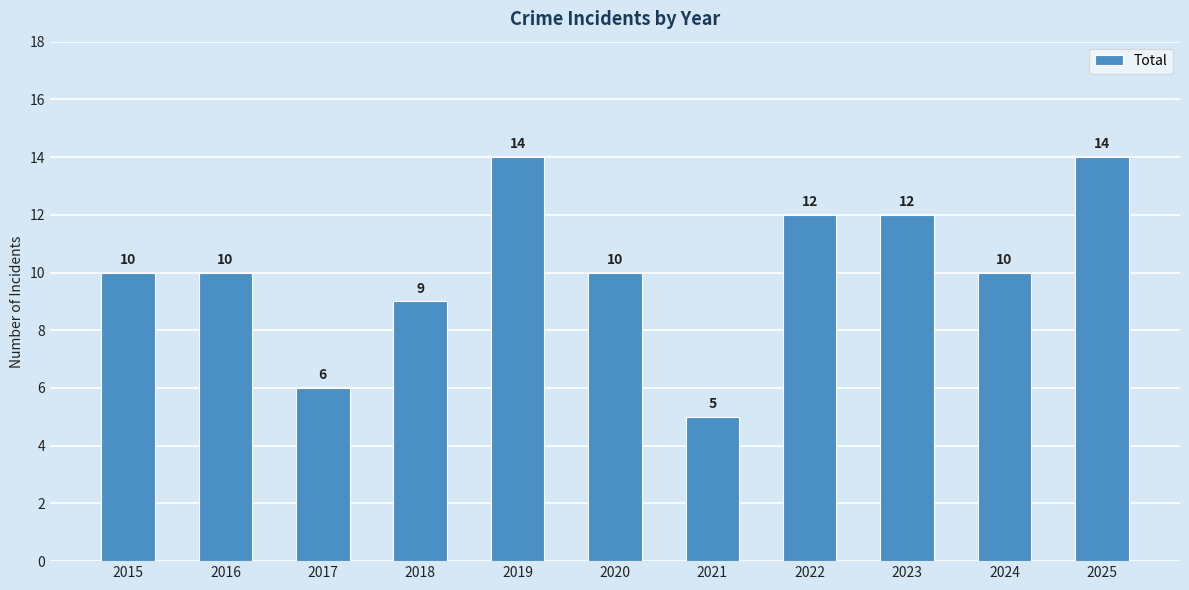

How many categories are shown in the chart?

11